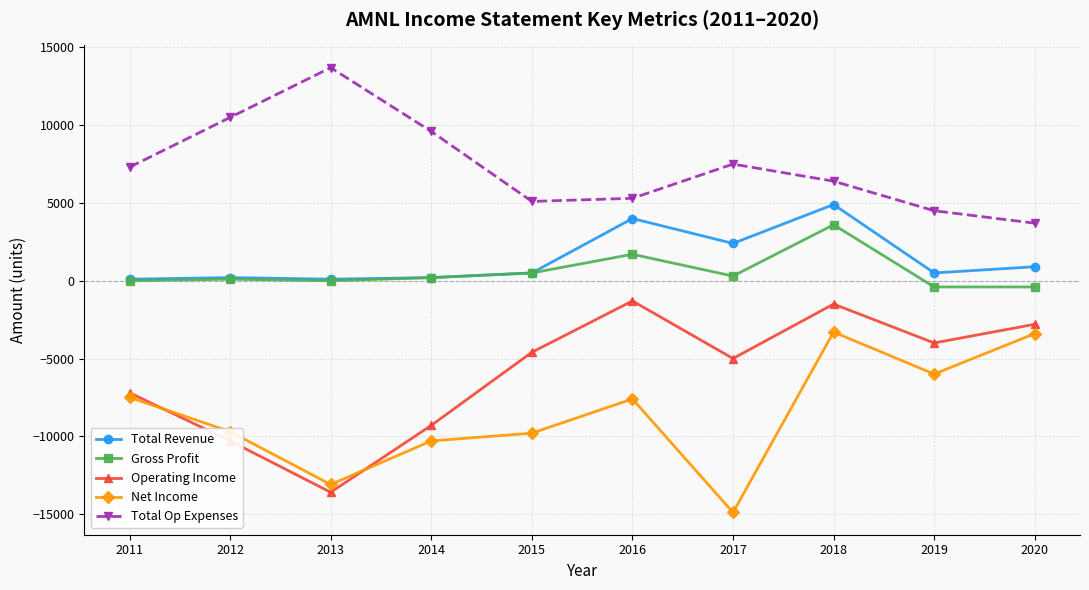

What is the difference between the second highest and minimum values in the Total Revenue series?

3900